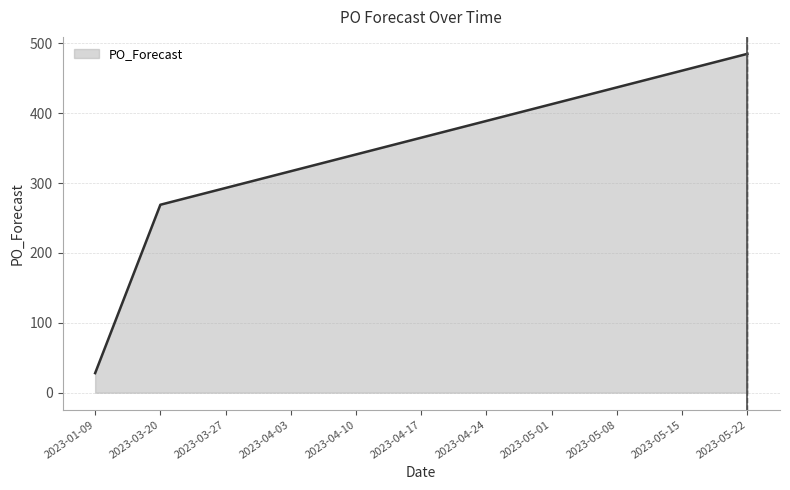

What value does the data have at 2023-04-03, to the nearest 50?

300